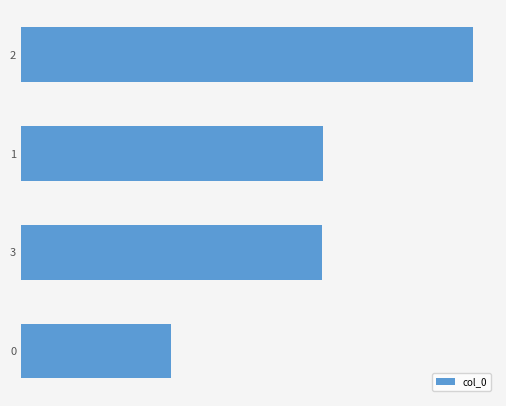

Are the bars horizontal?

Yes